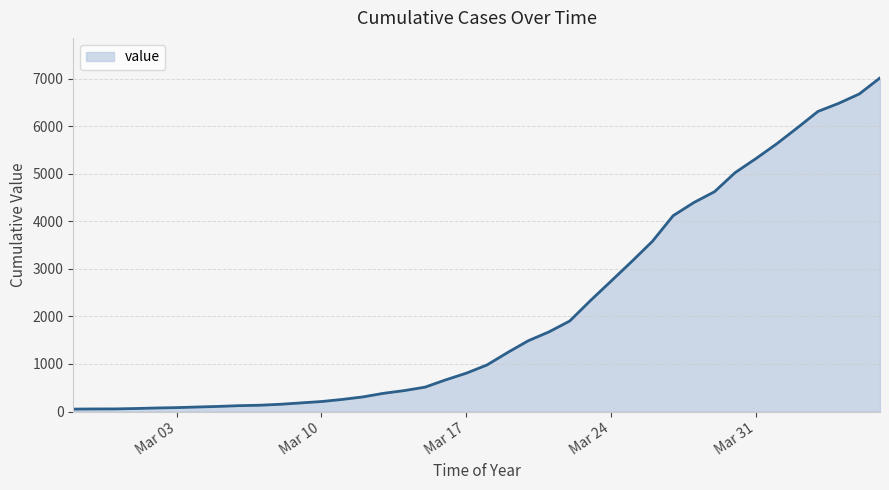

How many lines are shown in the chart?

1